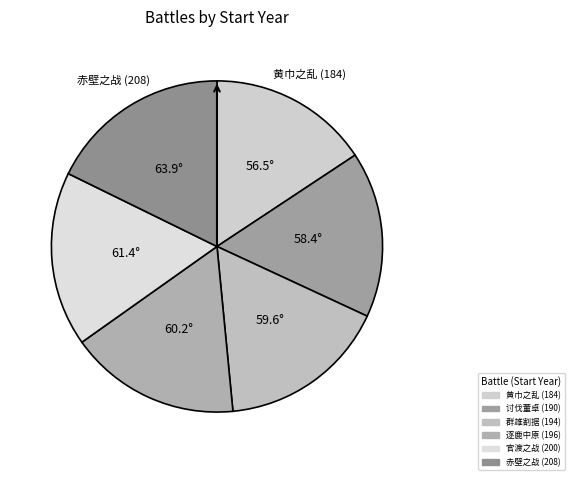

True or false: 讨伐董卓 (190) accounts for 16% of the total.

True